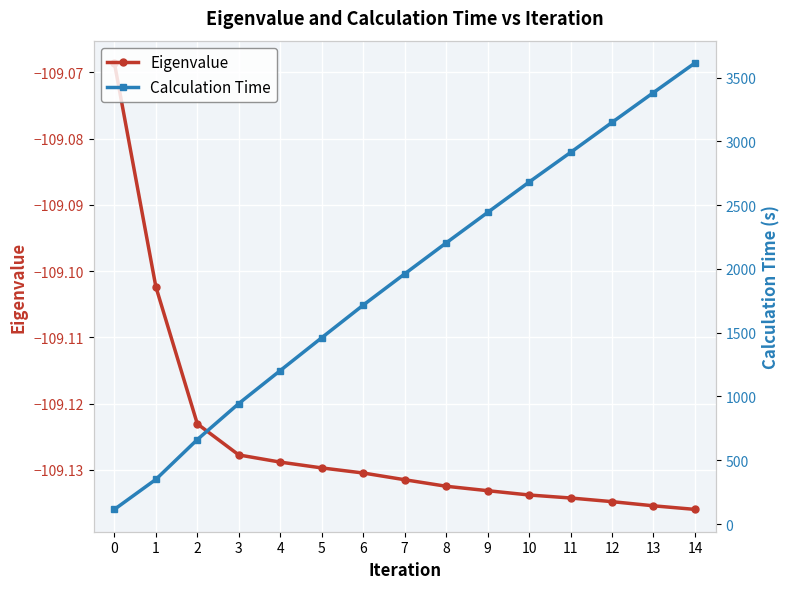

True or false: Eigenvalue and Calculation Time cross at least once.

False